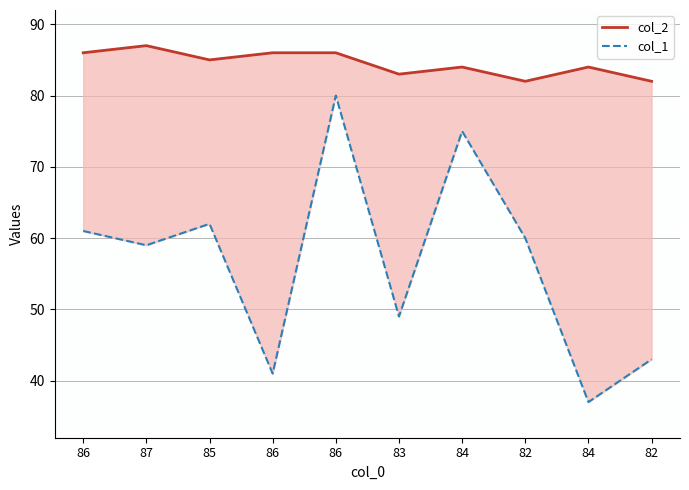

What value does the col_2 series have at 86?

86